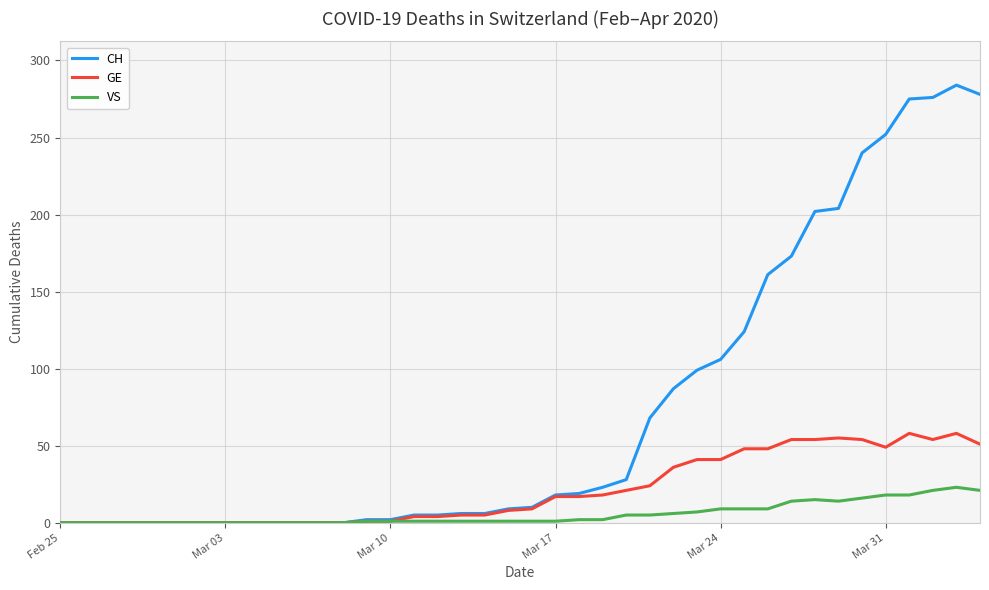

What is the difference between the maximum and second lowest values in the GE series?

58